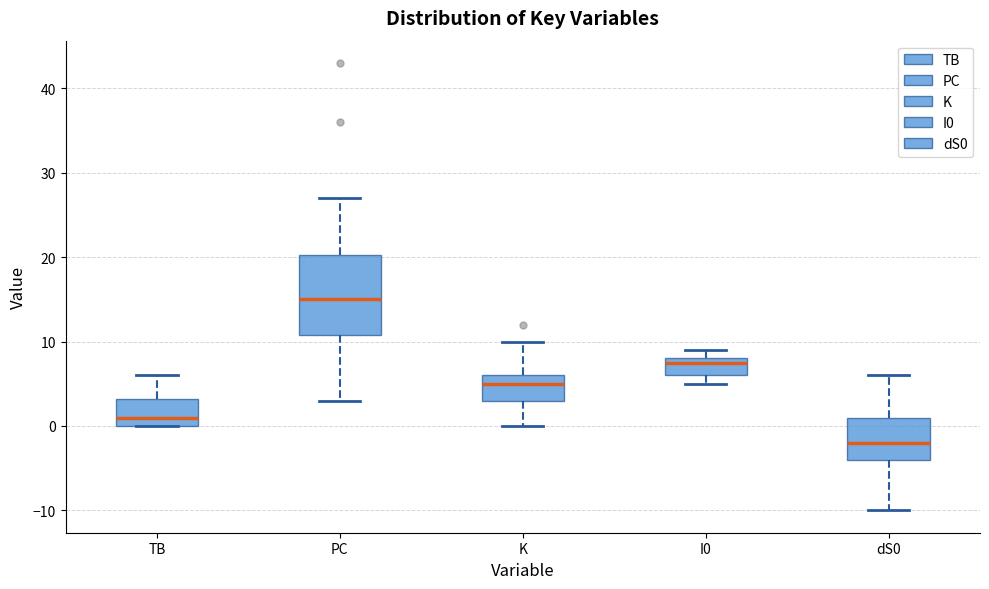

Where is the lower edge of the box for I0 on the y-axis? The values are not printed on the chart, so give them approximately, as read against the axis.

6